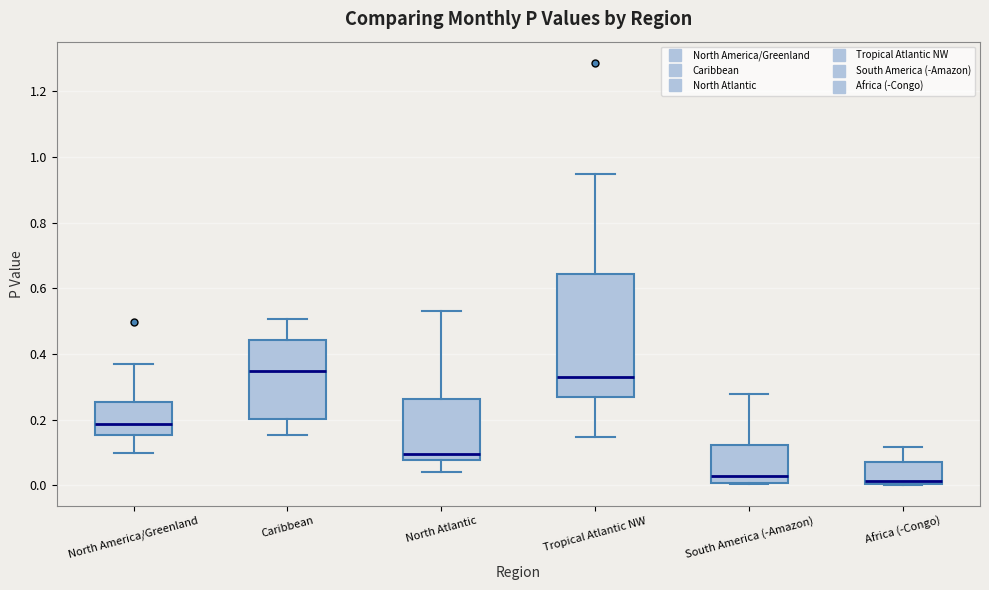

Where does the lower whisker of the box for North Atlantic end on the y-axis? The values are not printed on the chart, so give them approximately, as read against the axis.

0.04